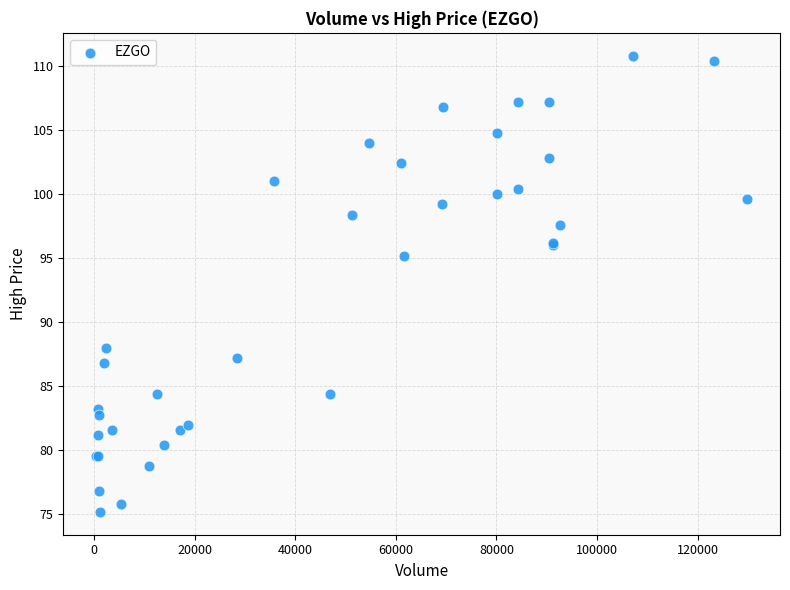

What Y value in the scatter plot is closest to 93?

95.2